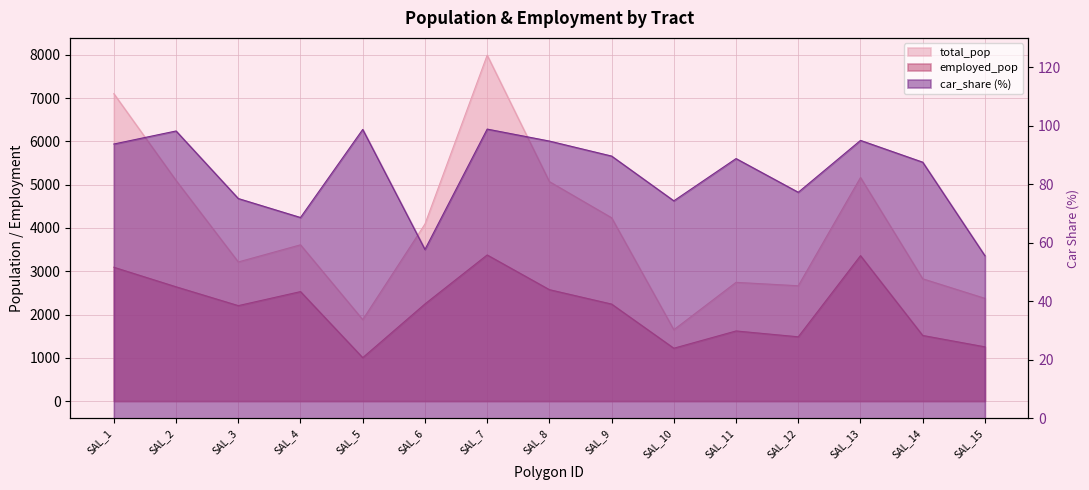

How many lines are shown in the chart?

3